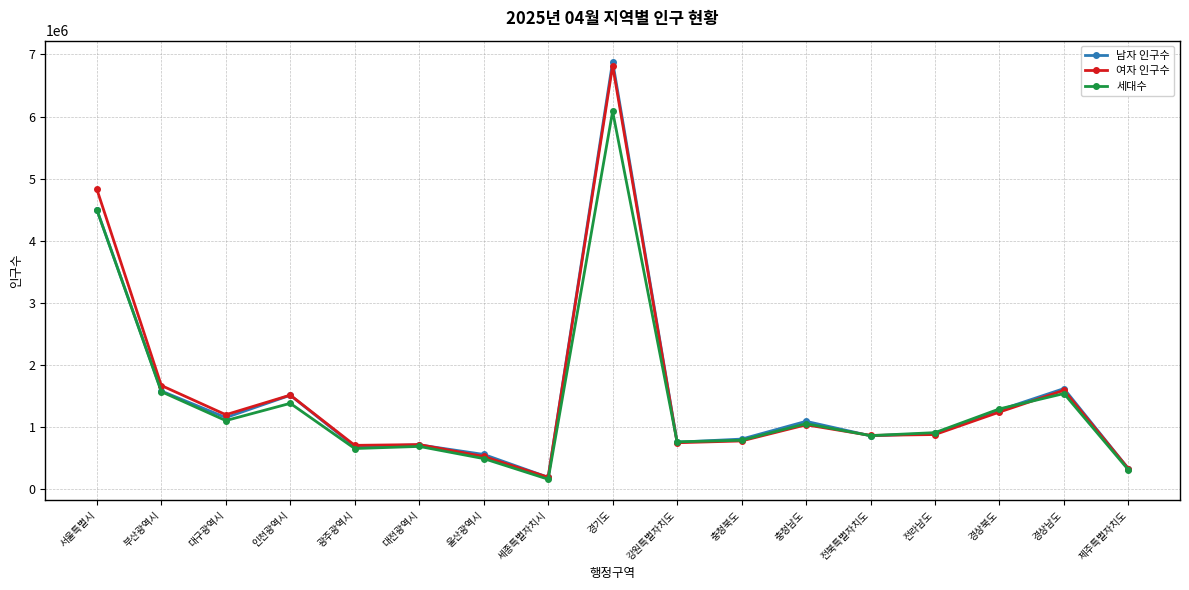

What is the sum of all 여자 인구수 values?

25701092